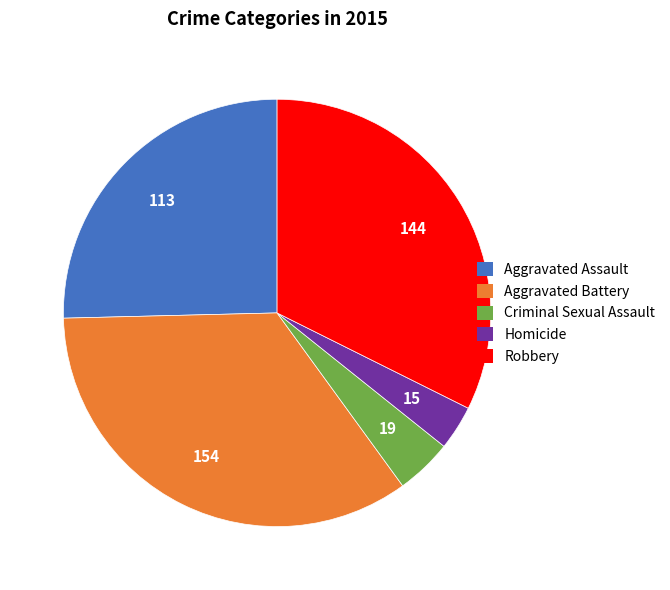

Is there any slice that represents more than half of the pie?

No